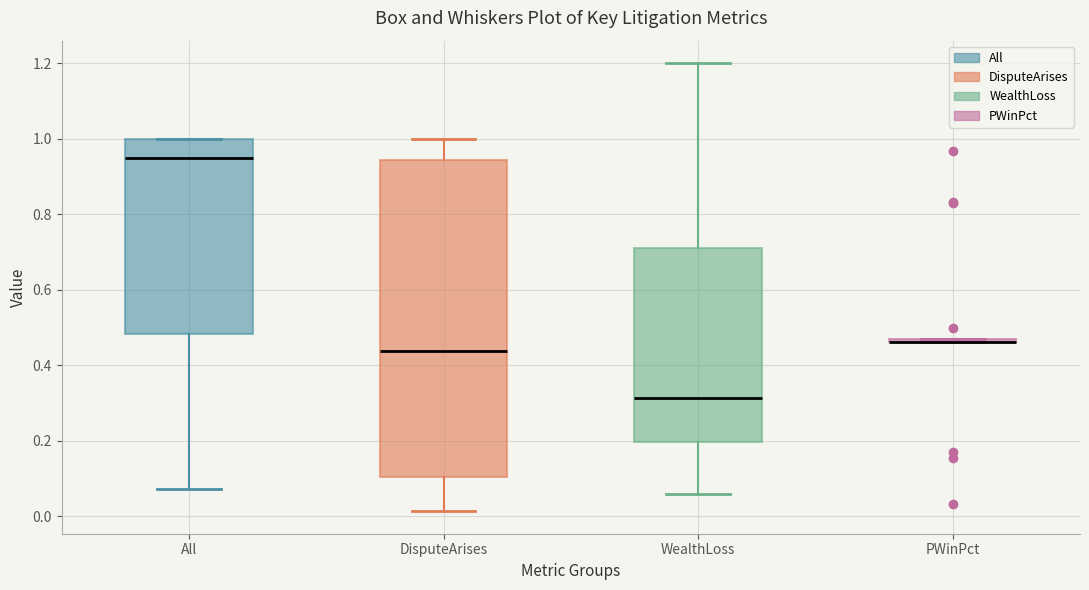

Where does the lower whisker of the box for All end on the y-axis? The values are not printed on the chart, so give them approximately, as read against the axis.

0.08